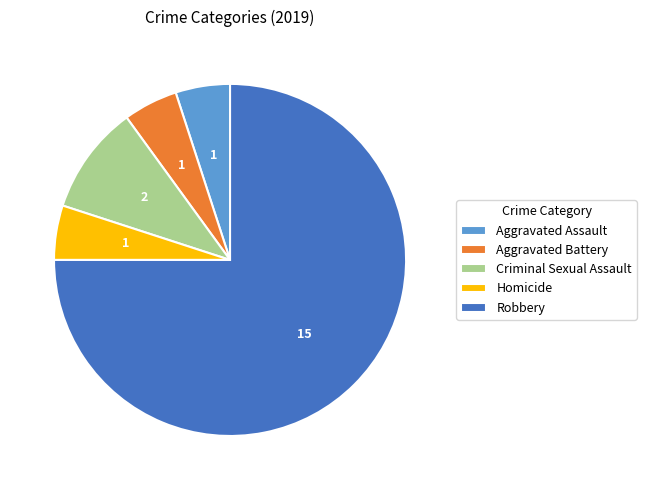

Count the number of slices in the pie.

5